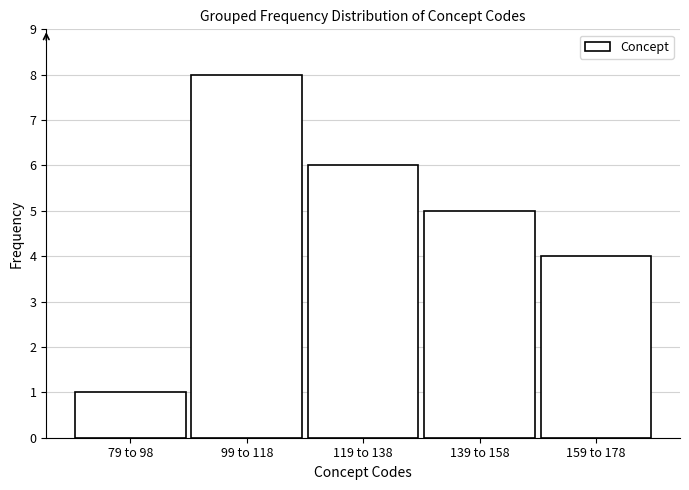

Reading left to right, what are all the values shown in this chart?

79 to 98=1	99 to 118=8	119 to 138=6	139 to 158=5	159 to 178=4